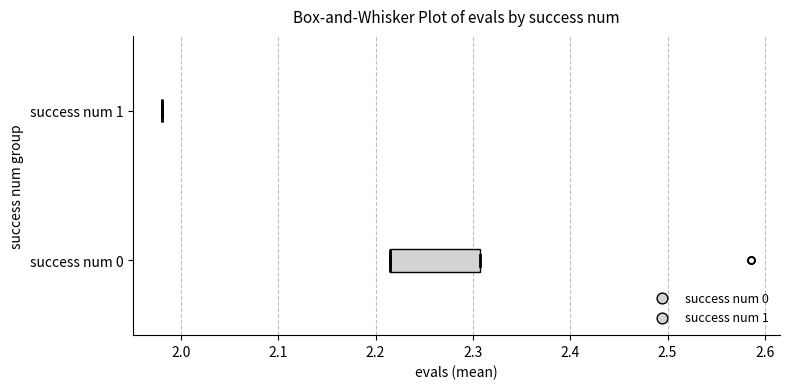

Reading bottom to top, transcribe this box plot: for each box, give where its median line is, the range the box spans, and where its two whiskers end, as read against the x-axis. The values are not printed on the chart, so give them approximately, as read against the axis.

success num 0: median 2.22 (drawn on the box's left edge), box 2.22 to 2.31, whiskers 2.22 to 2.31
success num 1: box collapsed to a line at 1.98, whiskers 1.98 to 1.98